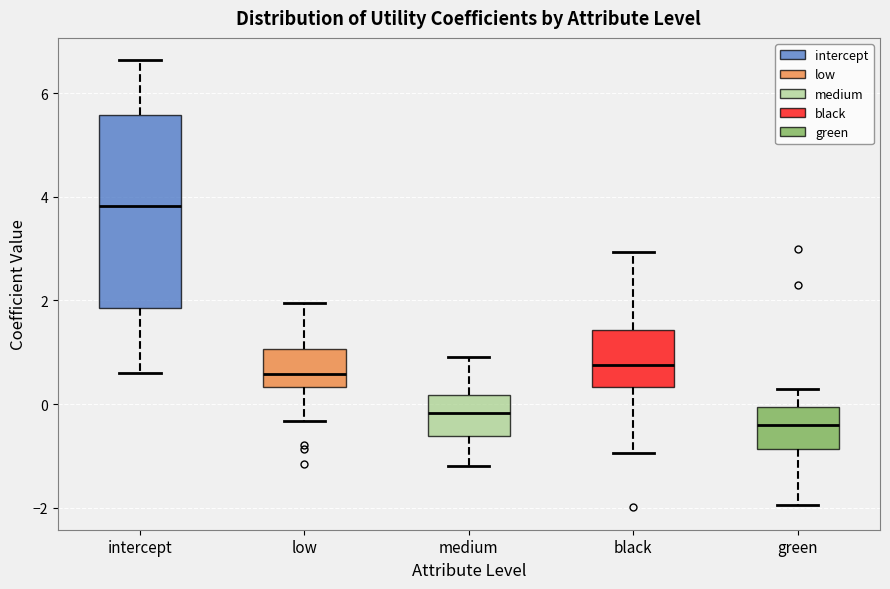

Comparing the boxes themselves (not the whiskers), which one is the tallest?

intercept